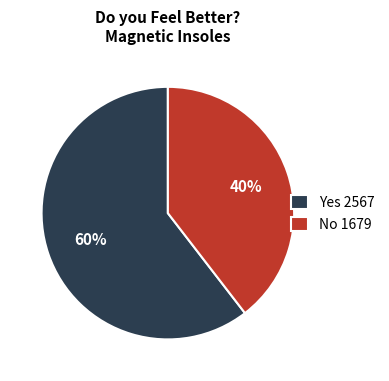

Is it true that Yes 2567 is 52% of the pie?

False